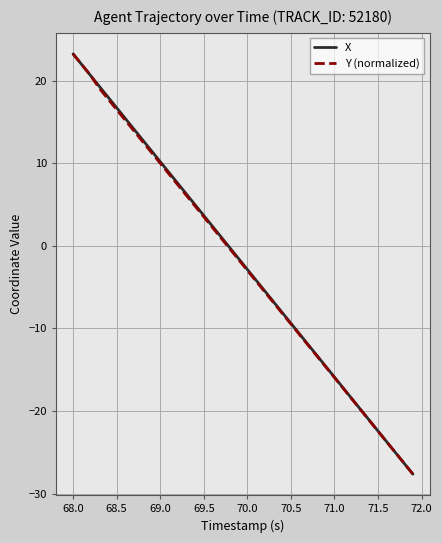

Is this an area chart (filled region under the line)?

No